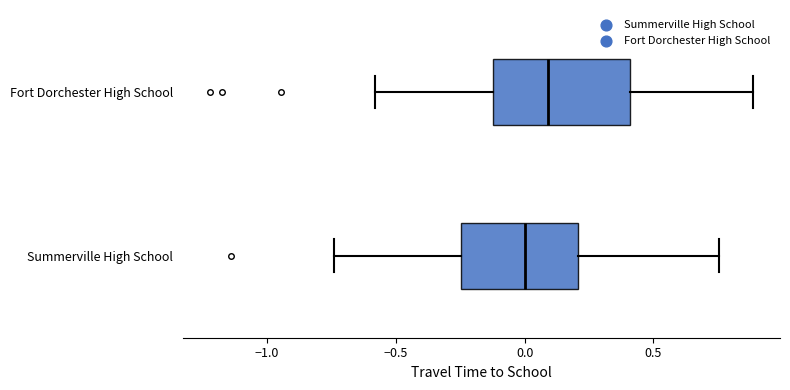

Reading bottom to top, transcribe this box plot: for each box, give where its median line is, the range the box spans, and where its two whiskers end, as read against the x-axis. The values are not printed on the chart, so give them approximately, as read against the axis.

Summerville High School: median 0.00, box -0.25 to 0.20, whiskers -0.75 to 0.75
Fort Dorchester High School: median 0.10, box -0.10 to 0.40, whiskers -0.60 to 0.90